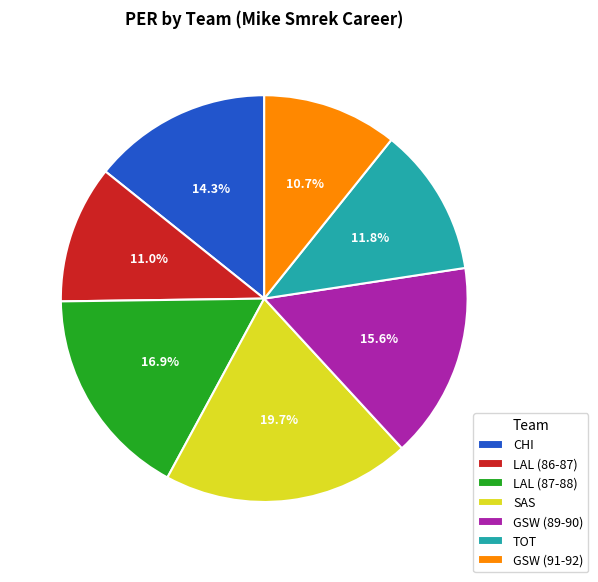

To the nearest percent, what portion does CHI represent?

14%